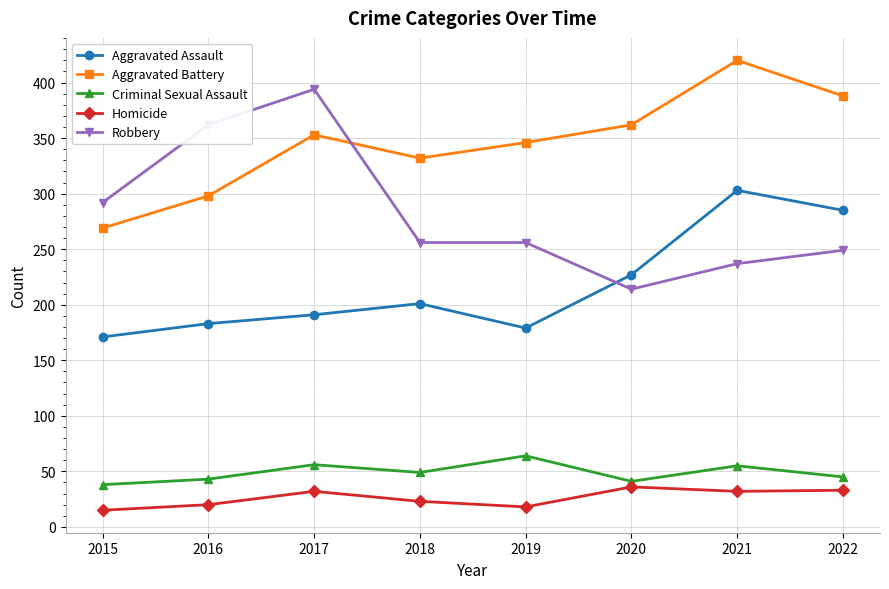

Rank the series at 2017 from lowest to highest value.

Homicide, Criminal Sexual Assault, Aggravated Assault, Aggravated Battery, Robbery